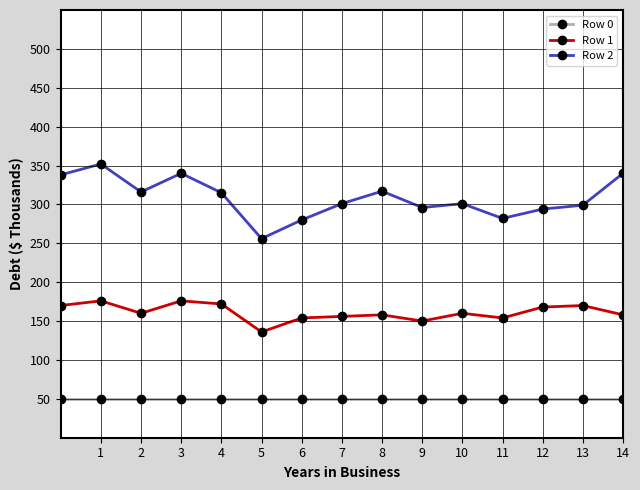

What is the average value of the Row 2 series?

308